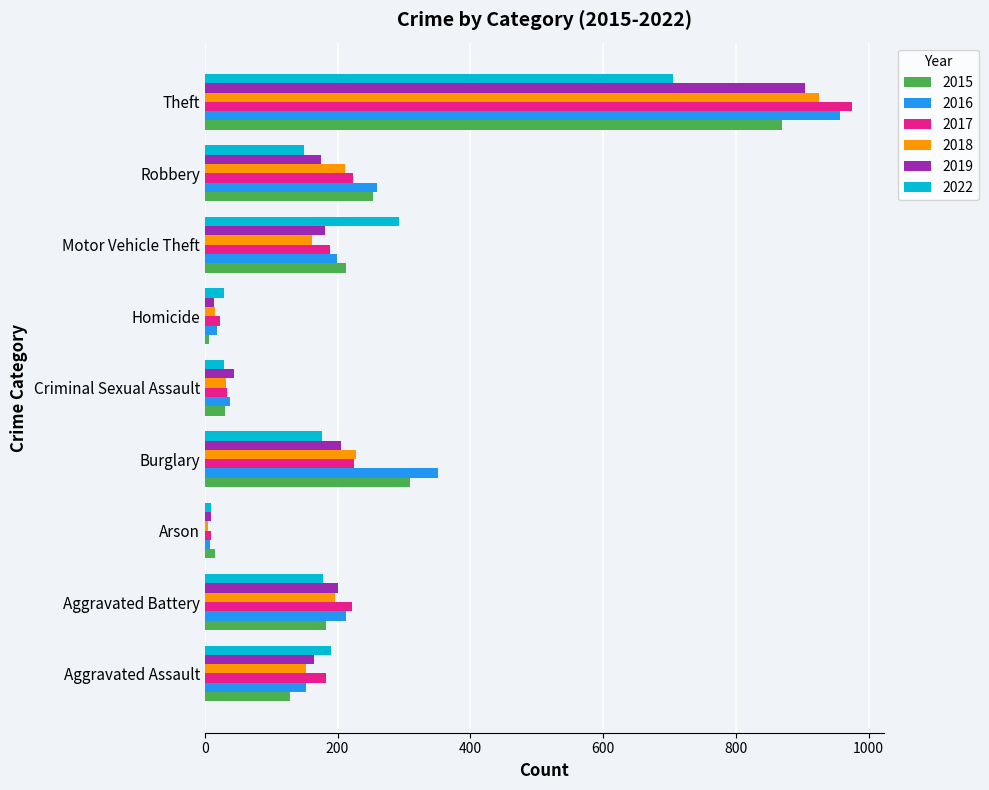

Which category has the highest value across all series?

Theft